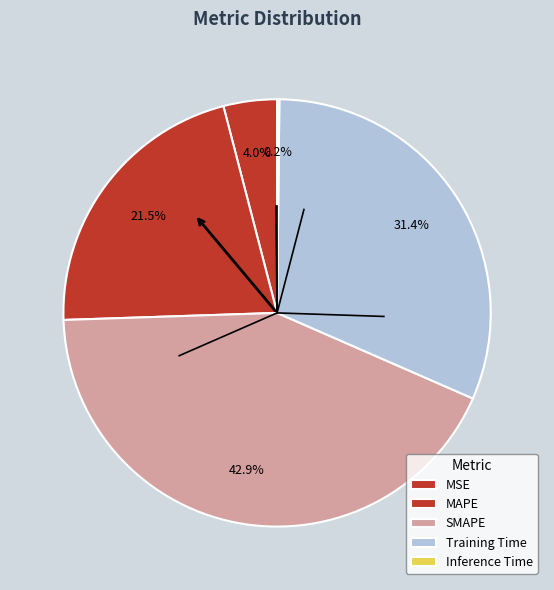

What is the total percentage of Training Time and Inference Time?

31.6%